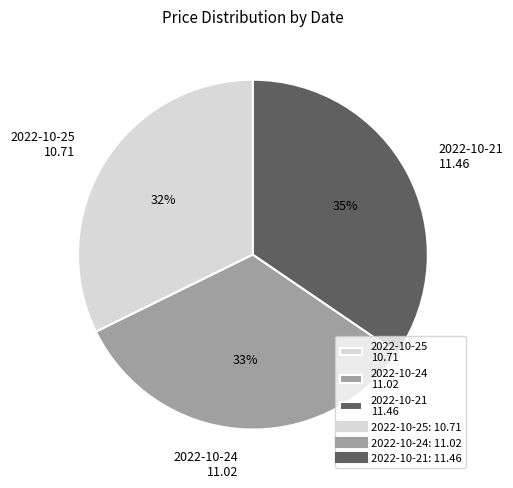

Which category has the smallest portion of the pie?

2022-10-25 10.71